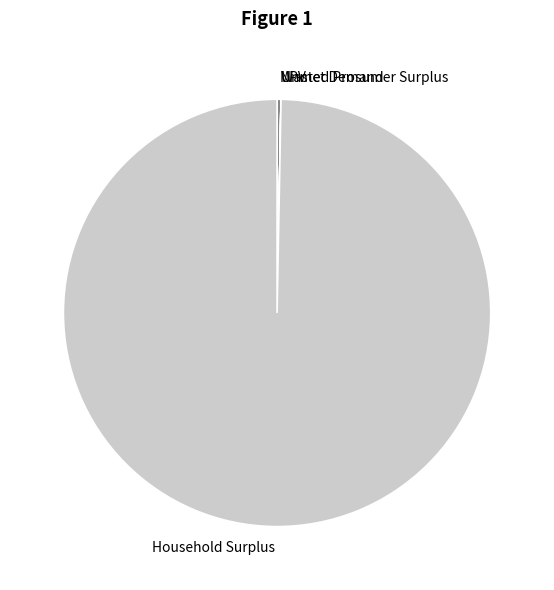

Combined, do NPV and Household Surplus account for over 50%?

Yes